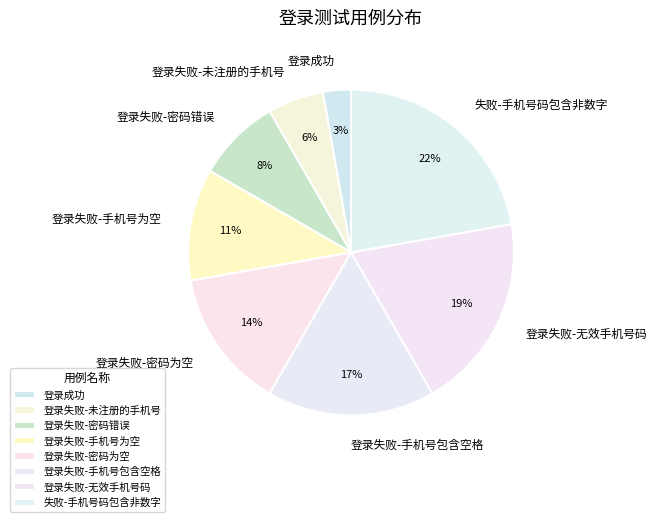

What is the largest slice in the pie chart?

失败-手机号码包含非数字